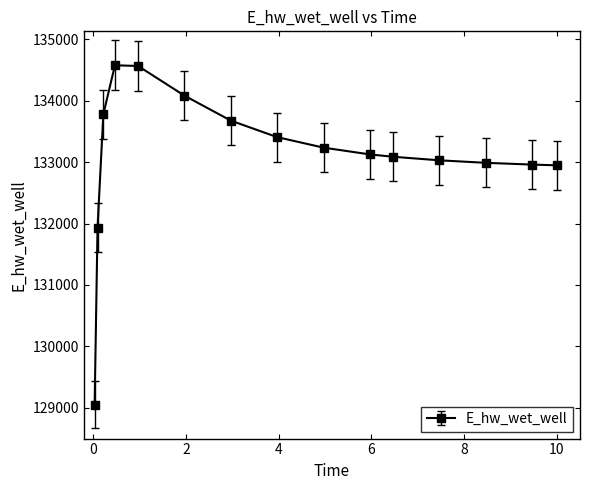

What is the value of the 13th point from the left?

132989.1